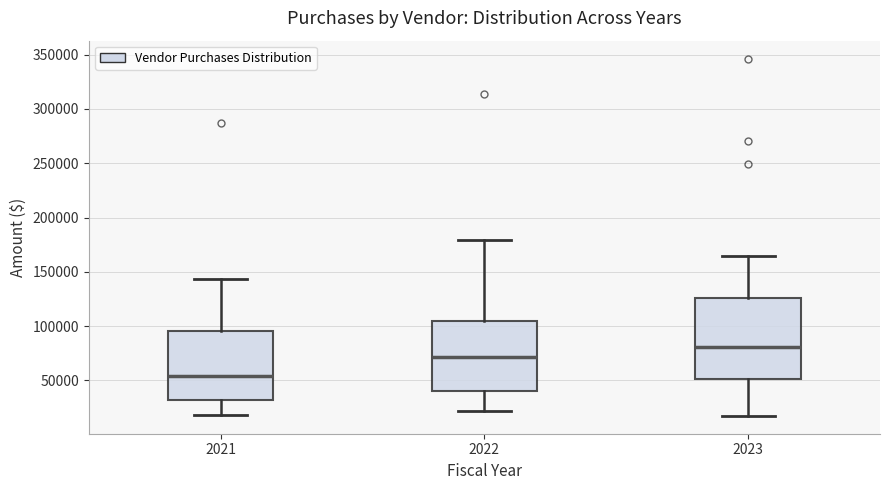

Reading left to right, read every box against the y-axis: the position of its median line, the range the box covers, and the ends of its whiskers. The values are not printed on the chart, so give them approximately, as read against the axis.

2021: median 55000, box 30000 to 95000, whiskers 20000 to 145000
2022: median 70000, box 40000 to 105000, whiskers 20000 to 180000
2023: median 80000, box 50000 to 125000, whiskers 15000 to 165000